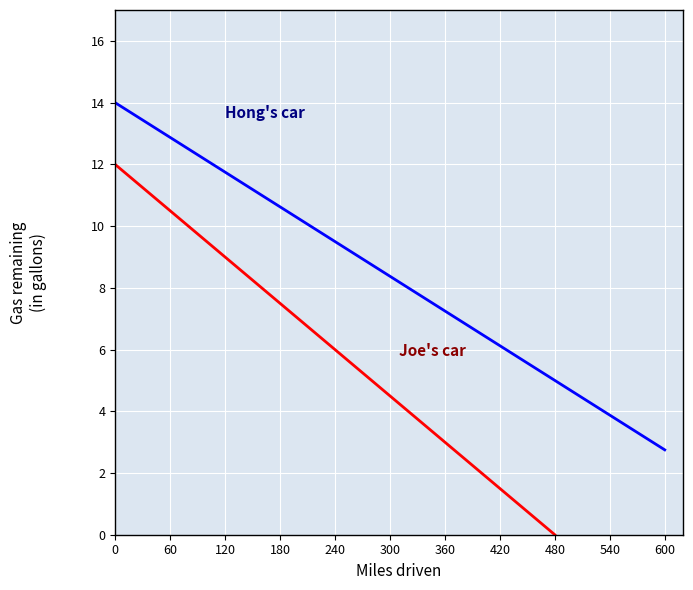

Rank the series by their maximum value, from highest to lowest.

Hong's car, Joe's car